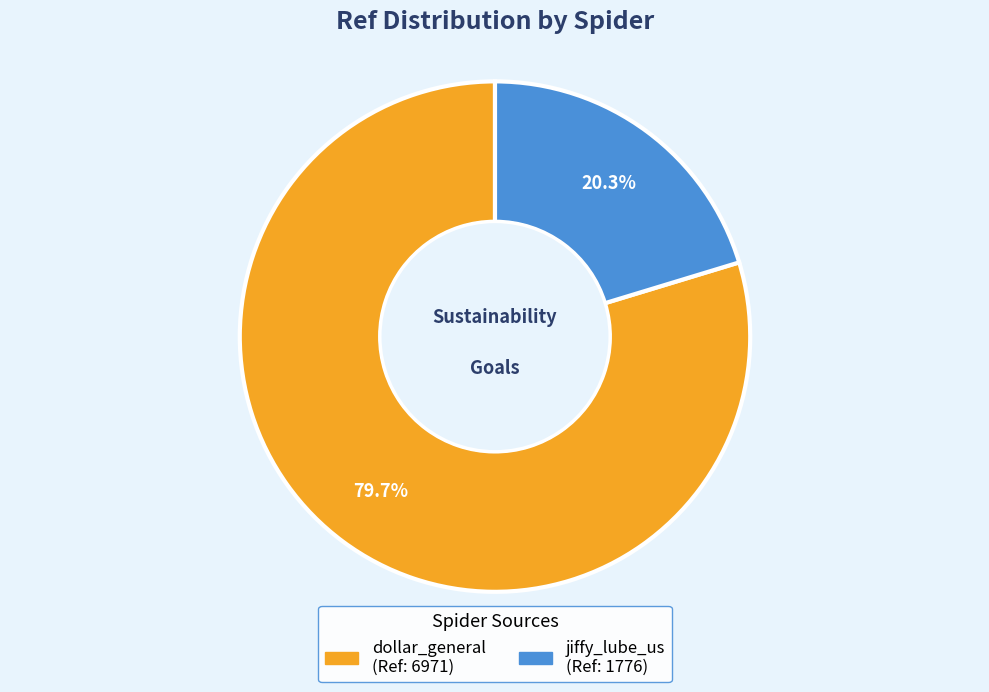

What is the largest slice in the pie chart?

dollar_general